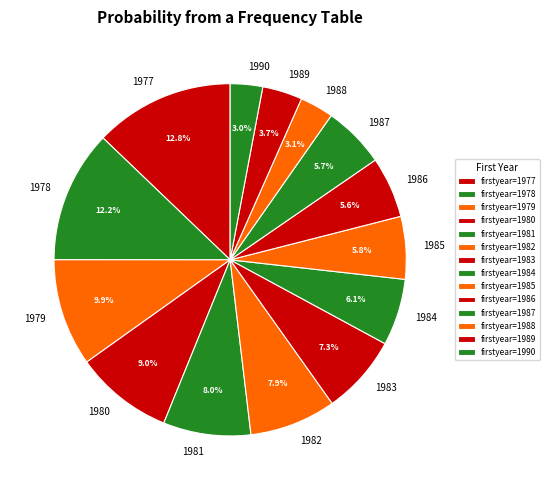

Which slice is the largest?

1977